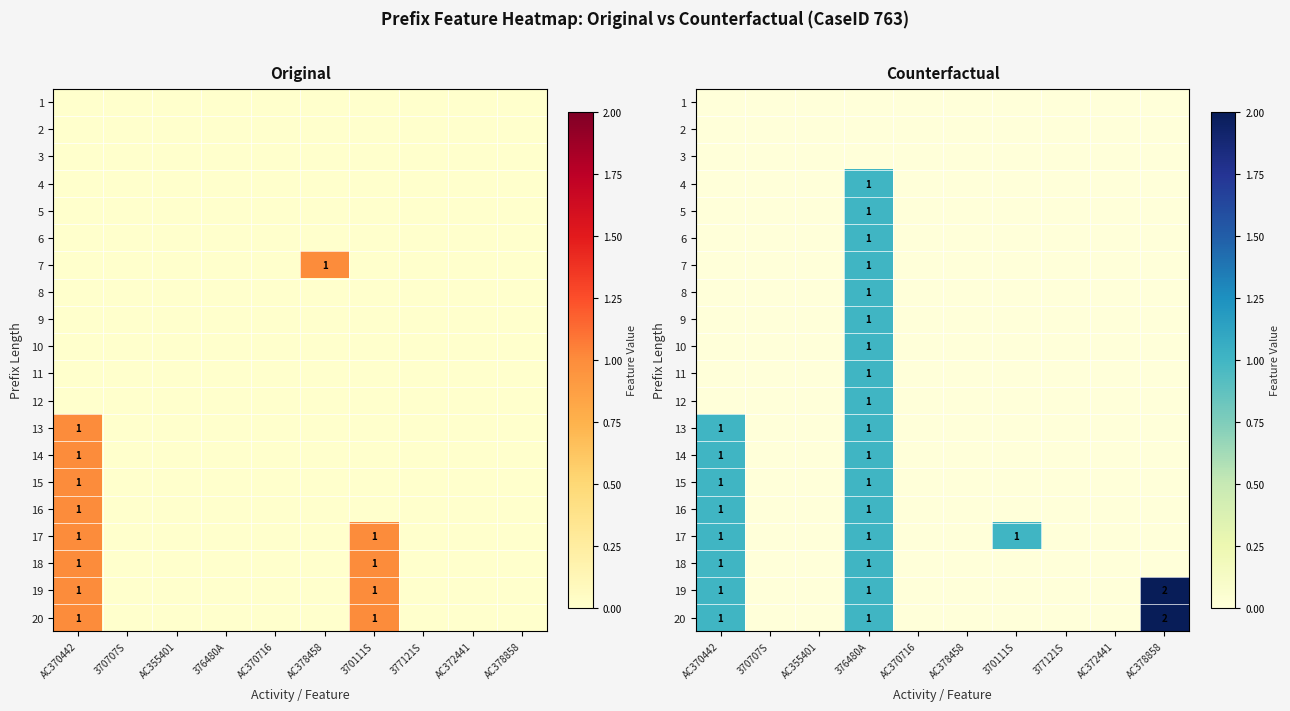

List the series in order of their peak value, highest first.

19, 20, 4, 5, 6, 7, 8, 9, 10, 11, 12, 13, 14, 15, 16, 17, 18, 1, 2, 3